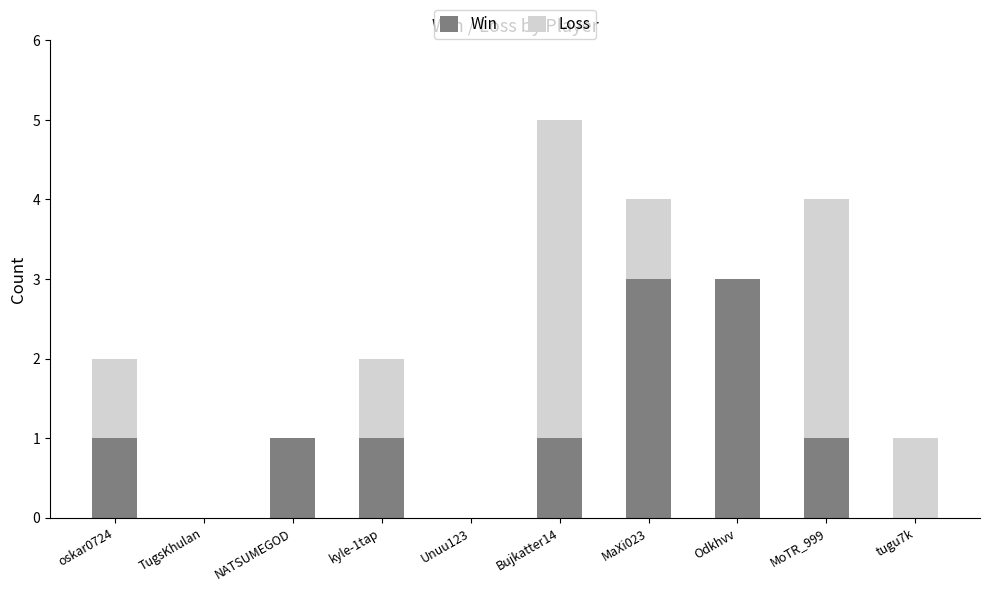

What is the maximum value for Win?

3